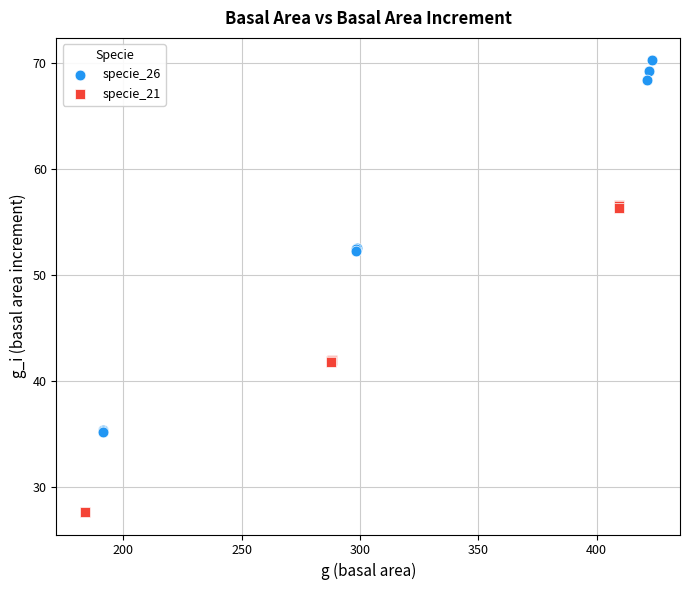

Which series contains the highest Y value?

specie_26